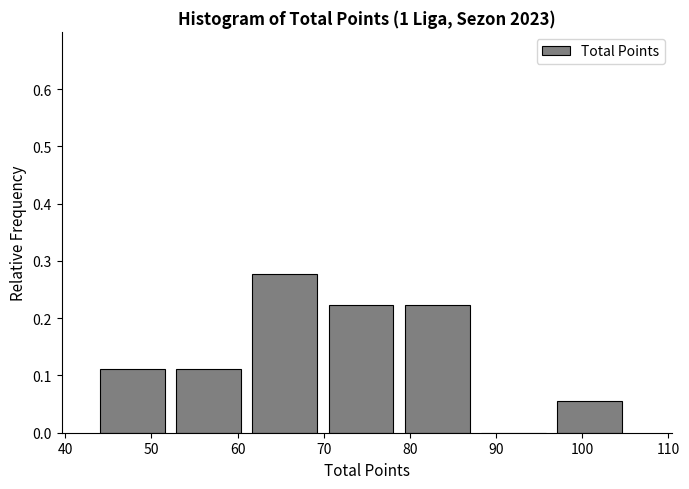

Which range on the x-axis has the tallest bar?

62 to 71